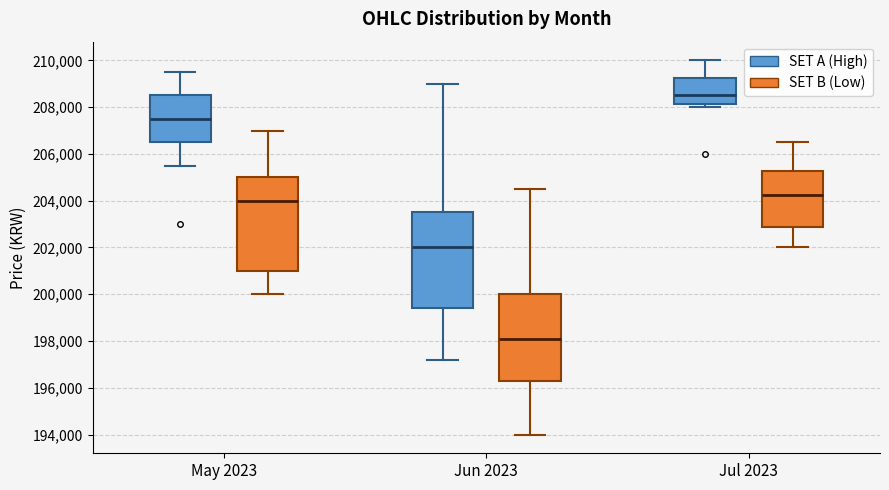

Reading left to right, transcribe this box plot: for each box, give where its median line is, the range the box spans, and where its two whiskers end, as read against the y-axis. The values are not printed on the chart, so give them approximately, as read against the axis.

May 2023 (SET A (High)): median 207600, box 206600 to 208600, whiskers 205600 to 209600
May 2023 (SET B (Low)): median 204000, box 201000 to 205000, whiskers 200000 to 207000
Jun 2023 (SET A (High)): median 202000, box 199400 to 203600, whiskers 197200 to 209000
Jun 2023 (SET B (Low)): median 198200, box 196400 to 200000, whiskers 194000 to 204600
Jul 2023 (SET A (High)): median 208600, box 208200 to 209200, whiskers 208000 to 210000
Jul 2023 (SET B (Low)): median 204200, box 202800 to 205200, whiskers 202000 to 206600